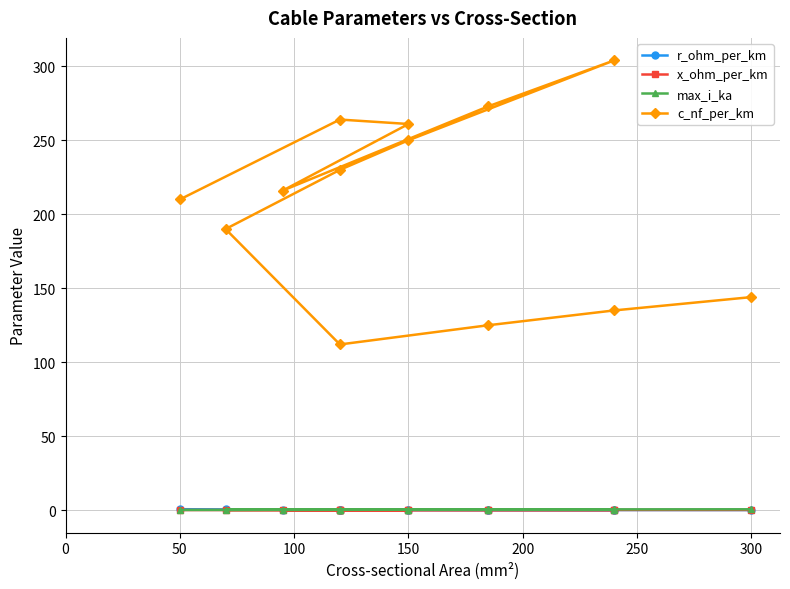

Does the chart have visible grid lines?

Yes